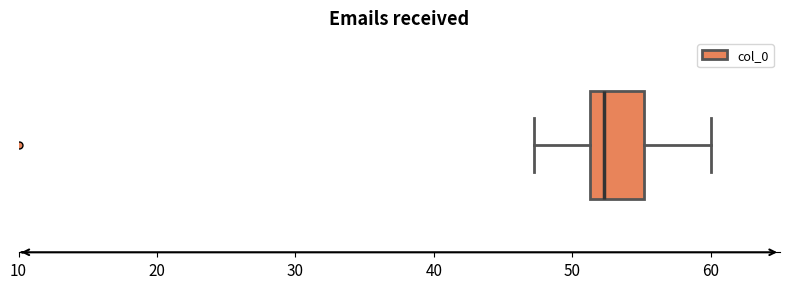

Where is the right edge of the box on the x-axis? The values are not printed on the chart, so give them approximately, as read against the axis.

55